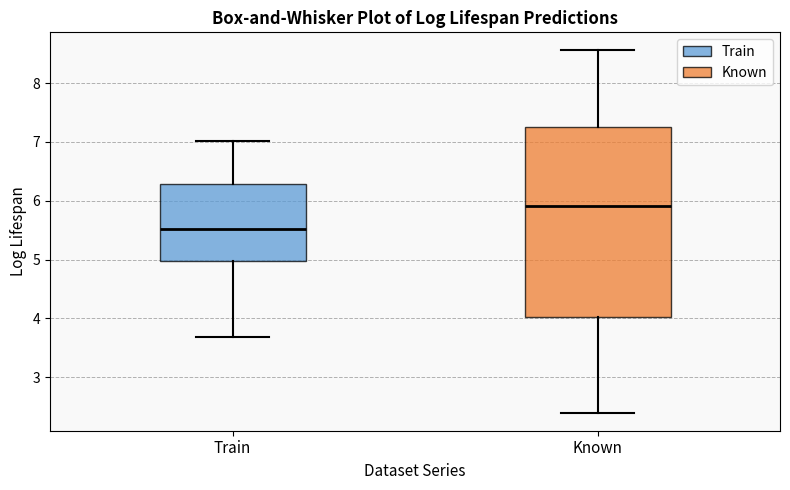

Comparing the boxes themselves (not the whiskers), which one is the tallest?

Known